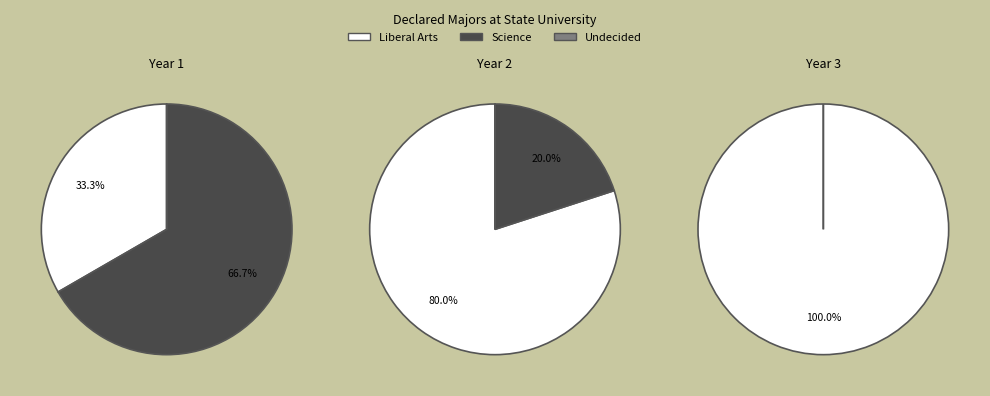

Rank the series at 15 from lowest to highest value.

Liberal Arts, Science, Undecided